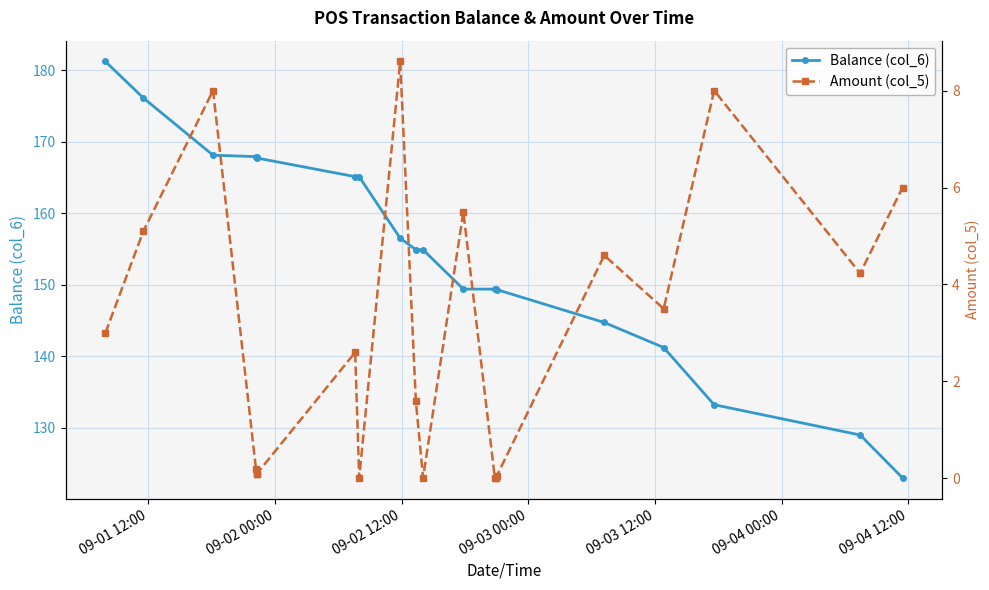

How many lines are shown in the chart?

2